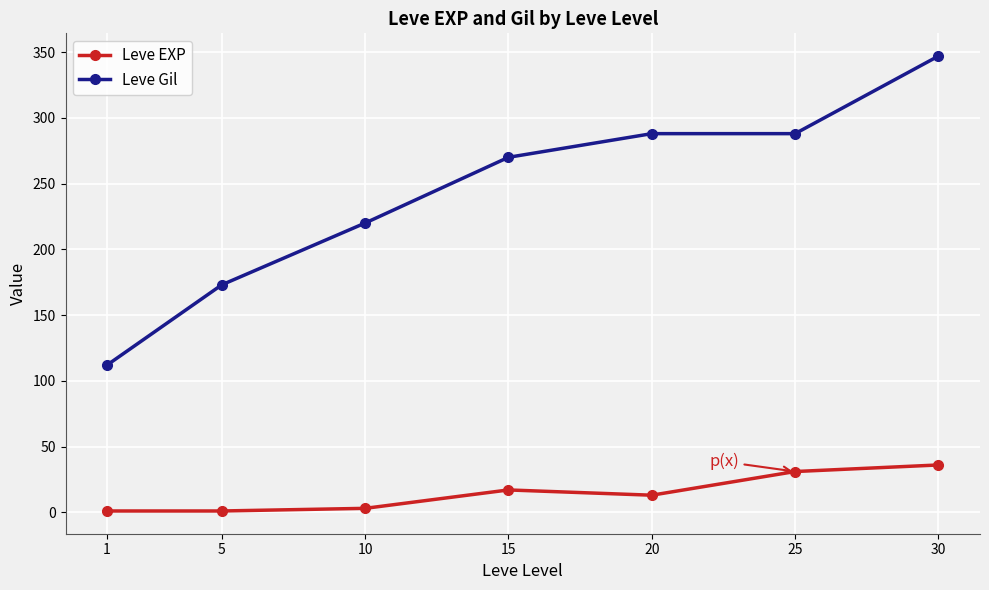

What are all the series names shown in the legend?

Leve EXP, Leve Gil